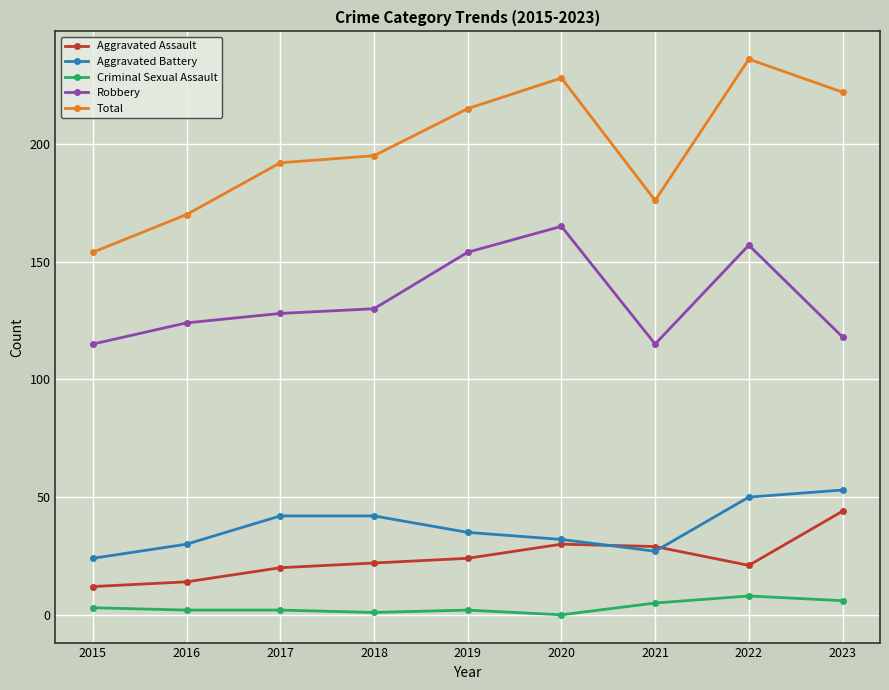

How many lines are shown in the chart?

5